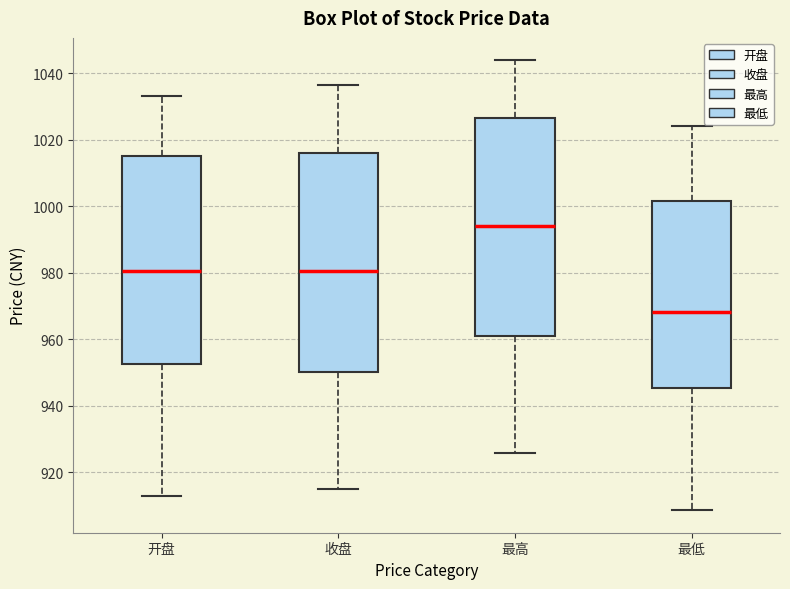

Reading left to right, read every box against the y-axis: the position of its median line, the range the box covers, and the ends of its whiskers. The values are not printed on the chart, so give them approximately, as read against the axis.

开盘: median 980, box 952 to 1016, whiskers 912 to 1034
收盘: median 980, box 950 to 1016, whiskers 916 to 1036
最高: median 994, box 962 to 1026, whiskers 926 to 1044
最低: median 968, box 946 to 1002, whiskers 908 to 1024